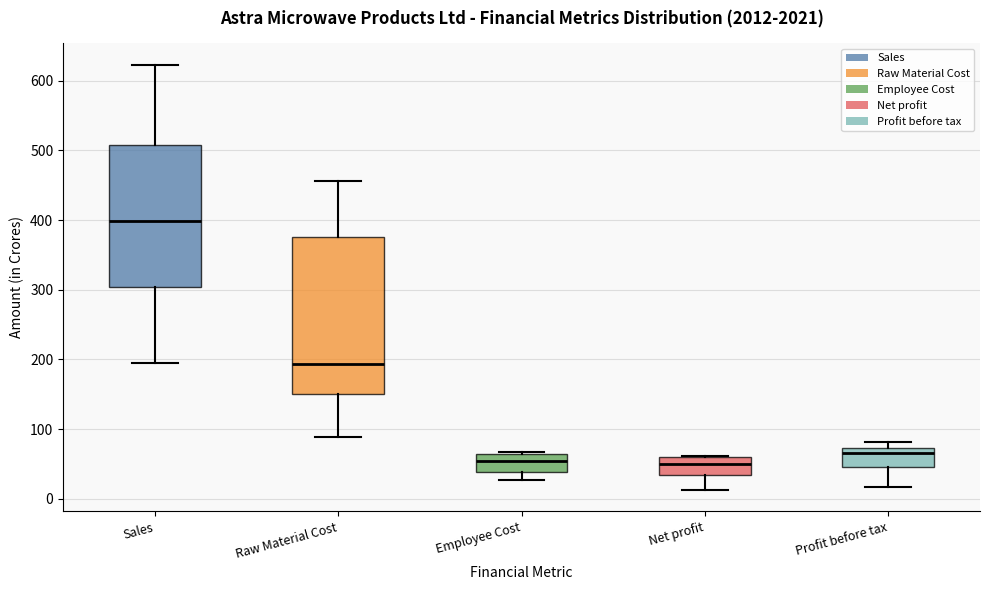

Where does the lower whisker of the box for Employee Cost end on the y-axis? The values are not printed on the chart, so give them approximately, as read against the axis.

30